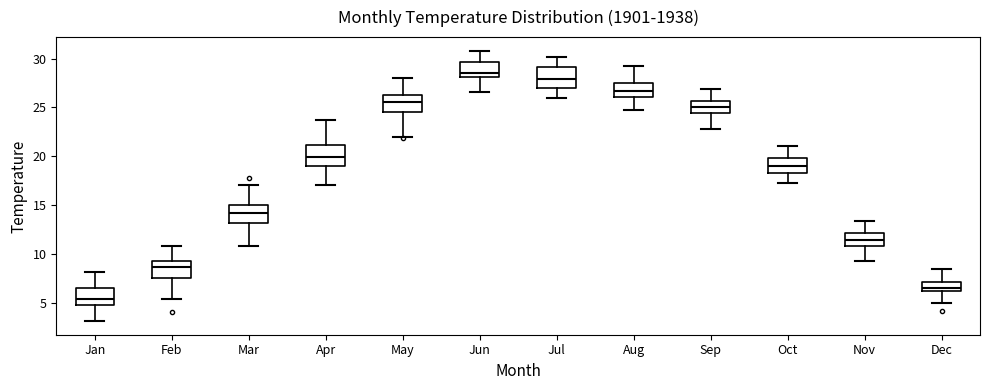

Reading left to right, transcribe this box plot: for each box, give where its median line is, the range the box spans, and where its two whiskers end, as read against the y-axis. The values are not printed on the chart, so give them approximately, as read against the axis.

Jan: median 5.5, box 5.0 to 6.5, whiskers 3.0 to 8.0
Feb: median 8.5, box 7.5 to 9.5, whiskers 5.5 to 11.0
Mar: median 14.0, box 13.0 to 15.0, whiskers 11.0 to 17.0
Apr: median 20.0, box 19.0 to 21.0, whiskers 17.0 to 23.5
May: median 25.5, box 24.5 to 26.5, whiskers 22.0 to 28.0
Jun: median 28.5, box 28.0 to 29.5, whiskers 26.5 to 31.0
Jul: median 28.0, box 27.0 to 29.0, whiskers 26.0 to 30.0
Aug: median 26.5, box 26.0 to 27.5, whiskers 24.5 to 29.0
Sep: median 25.0, box 24.5 to 25.5, whiskers 23.0 to 27.0
Oct: median 19.0, box 18.5 to 20.0, whiskers 17.0 to 21.0
Nov: median 11.5, box 11.0 to 12.0, whiskers 9.5 to 13.5
Dec: median 6.5, box 6.0 to 7.0, whiskers 5.0 to 8.5